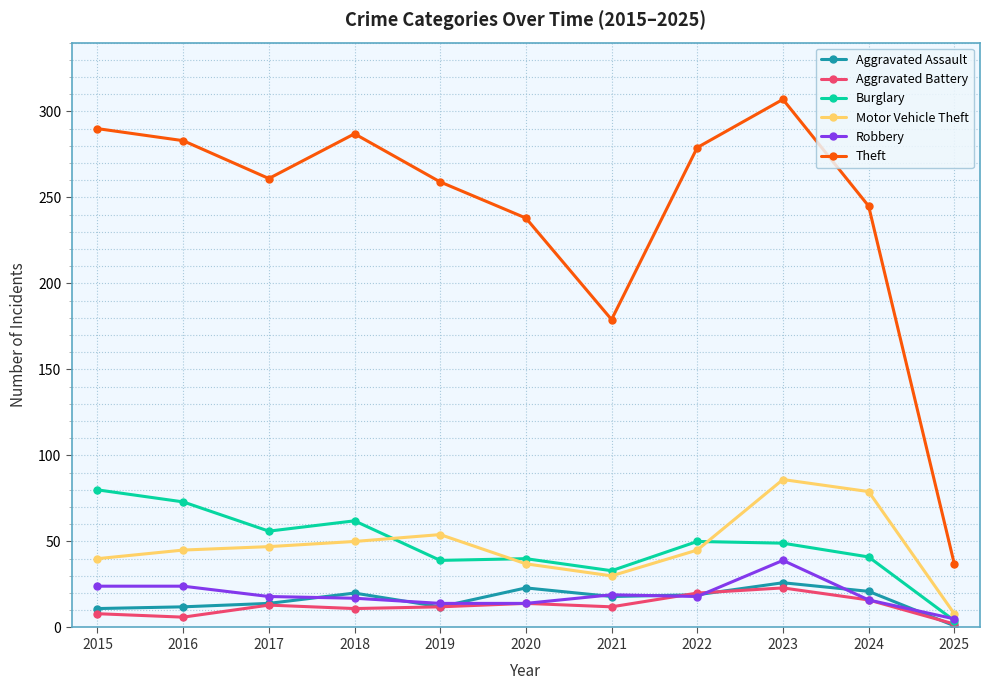

How many categories are shown in the chart?

11